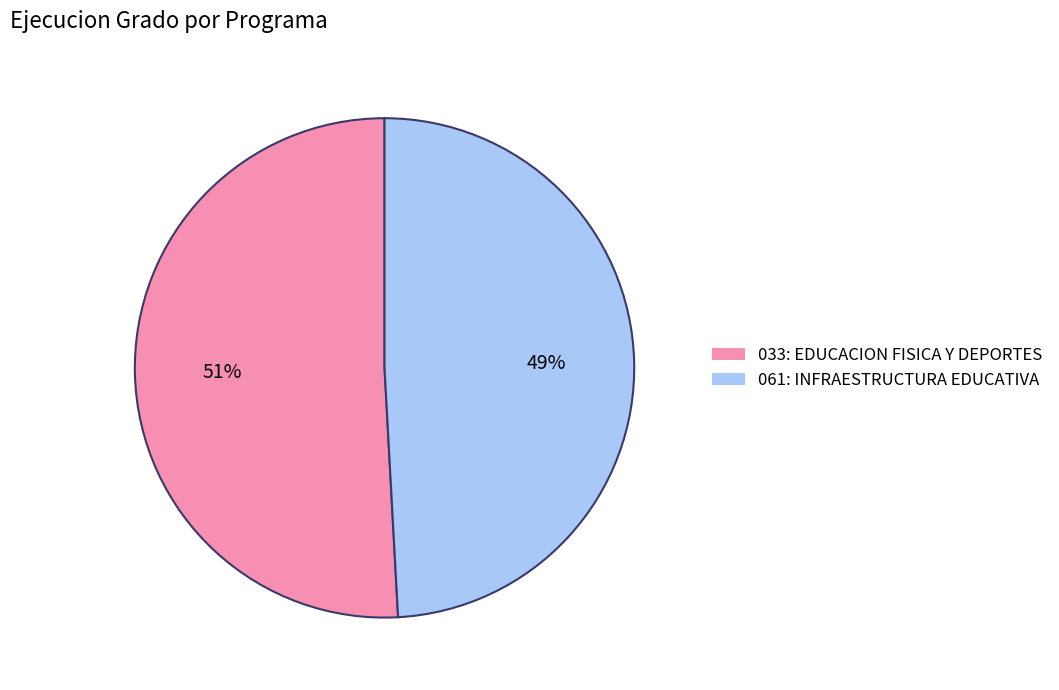

How many slices are in this pie chart?

2